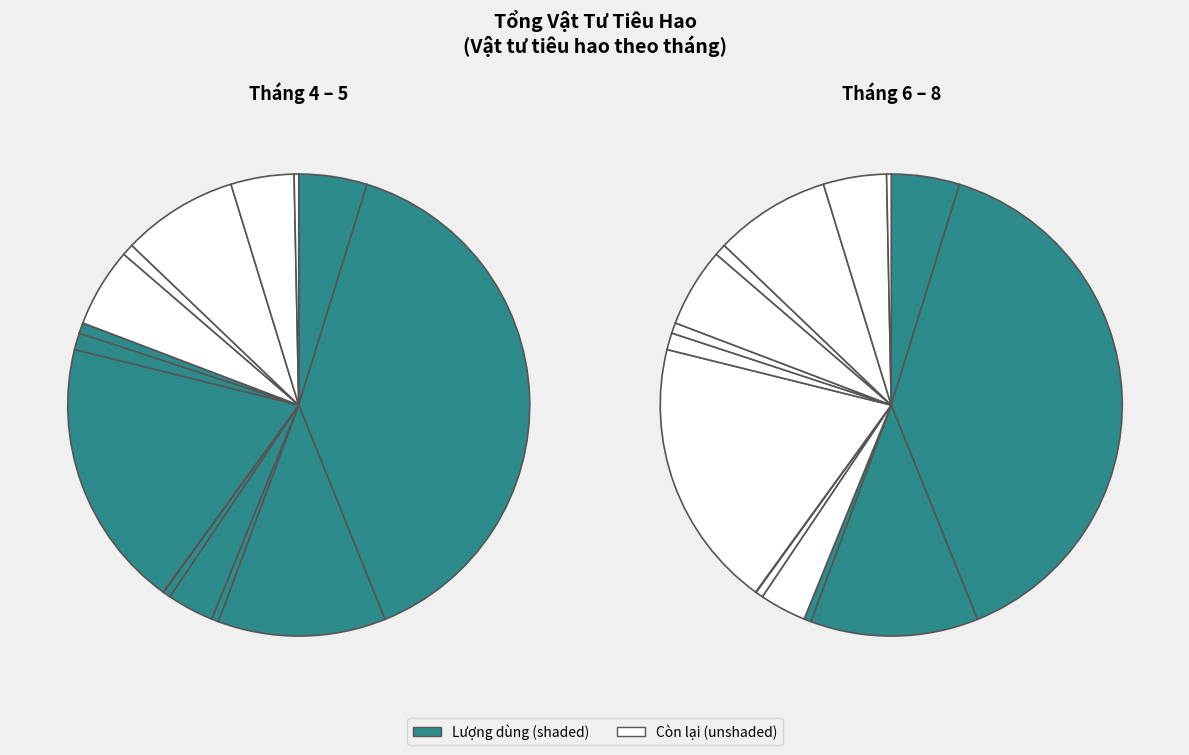

The Củi ép slice represents 15% of the pie. True or false?

False